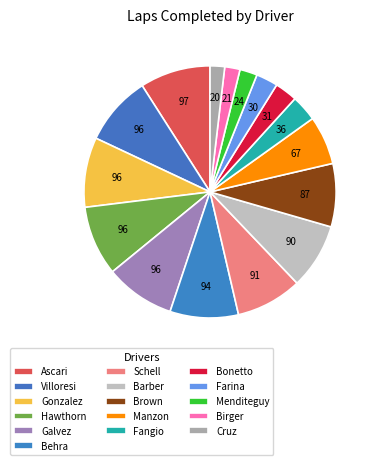

How many segments does this pie chart have?

16